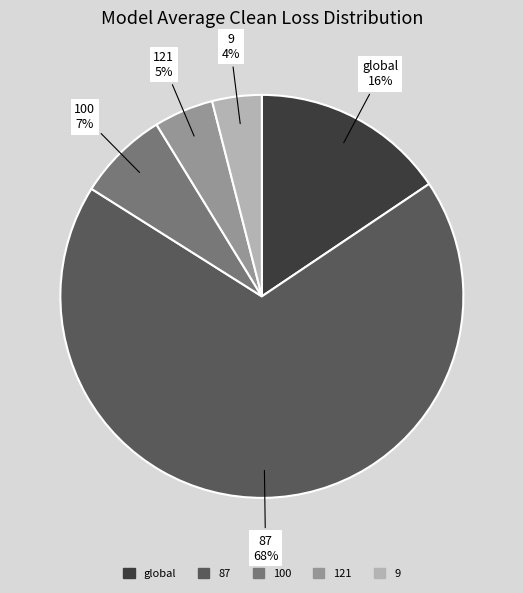

Which category has the smallest portion of the pie?

9